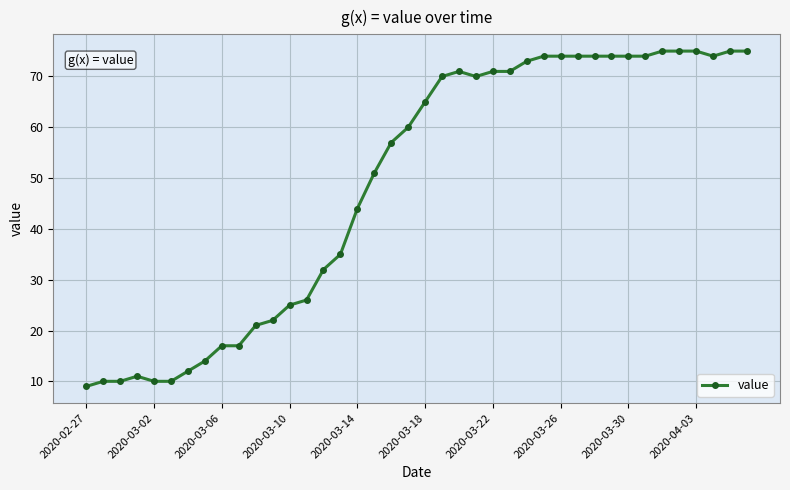

What is the smallest value displayed?

9